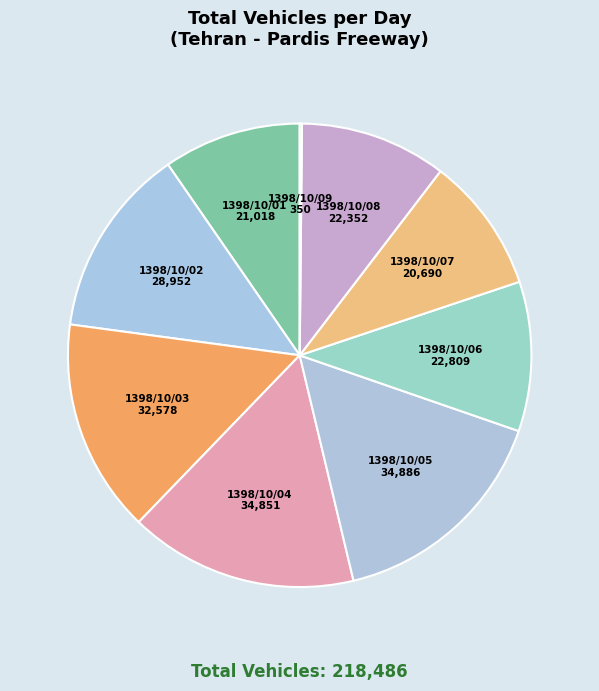

True or false: 1398/10/03 accounts for 26% of the total.

False